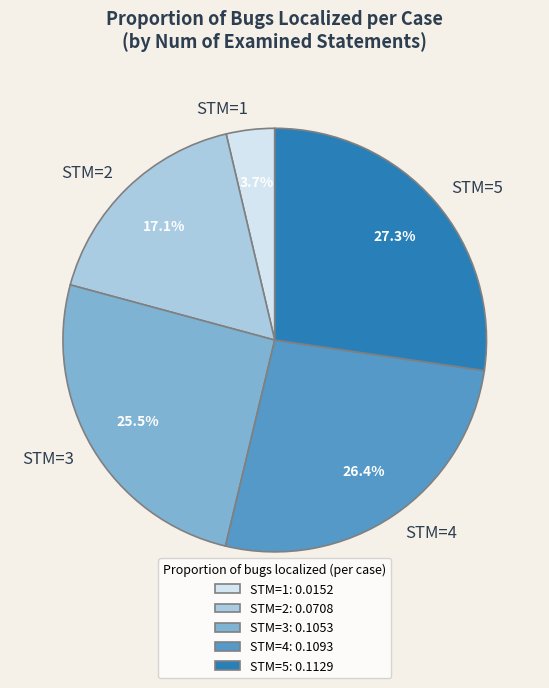

The STM=2 slice represents 17% of the pie. True or false?

True